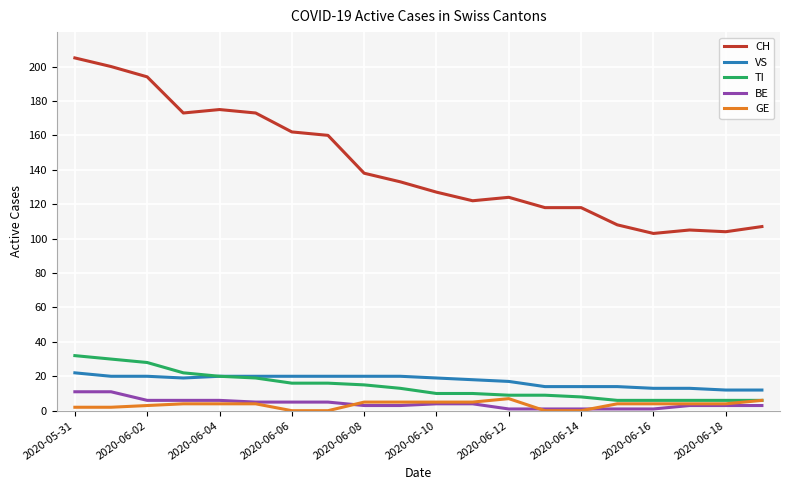

Which series has the widest spread of values?

CH